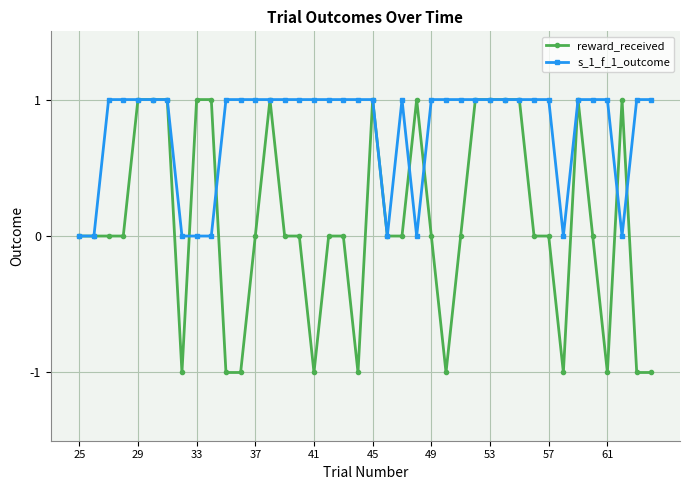

Rank the series by their average value, from lowest to highest.

reward_received, s_1_f_1_outcome